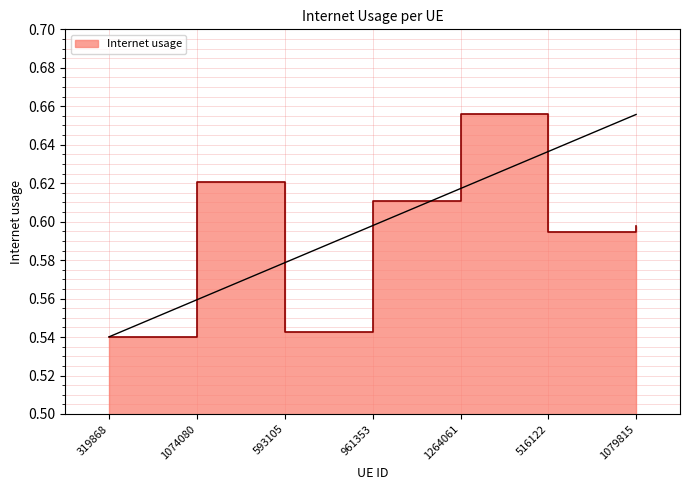

Does the chart display data point markers on the line(s)?

No